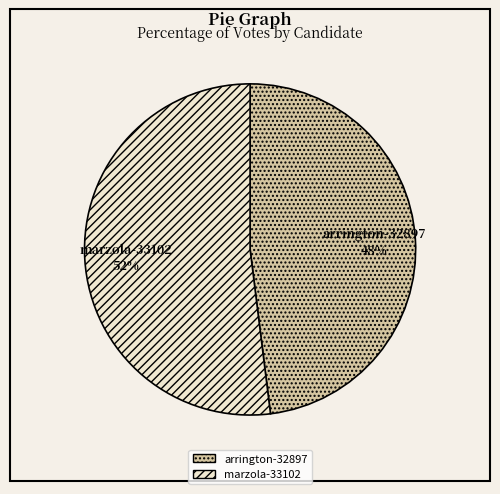

What percentage is the marzola-33102 slice, to the nearest percent?

52%